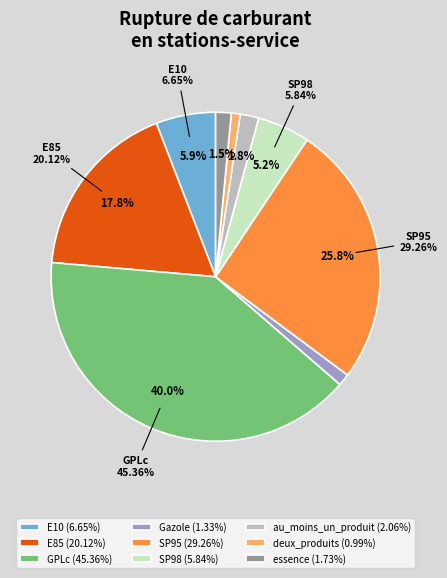

To the nearest percent, what is the difference between the largest and smallest slice percentages?

39%